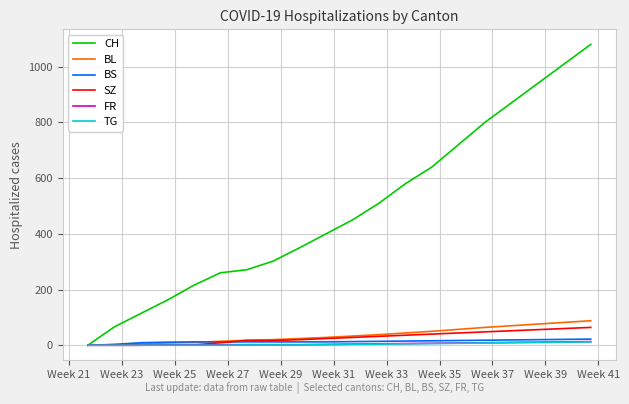

What is the greatest value displayed?

1080